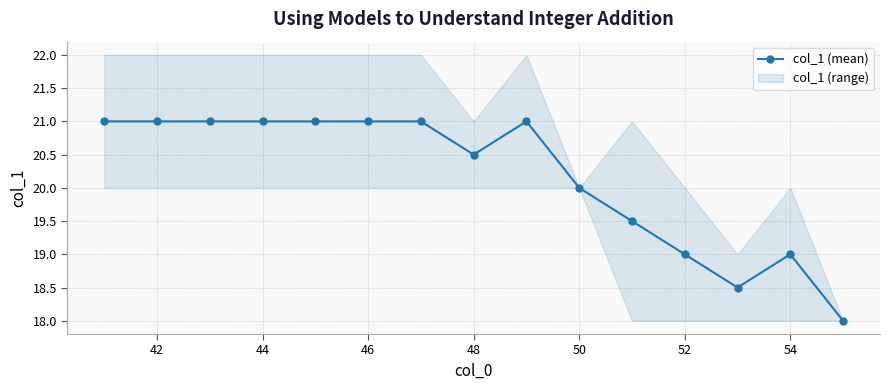

True or false: col_1 (mean) has a value of 21.0 at 46.

True